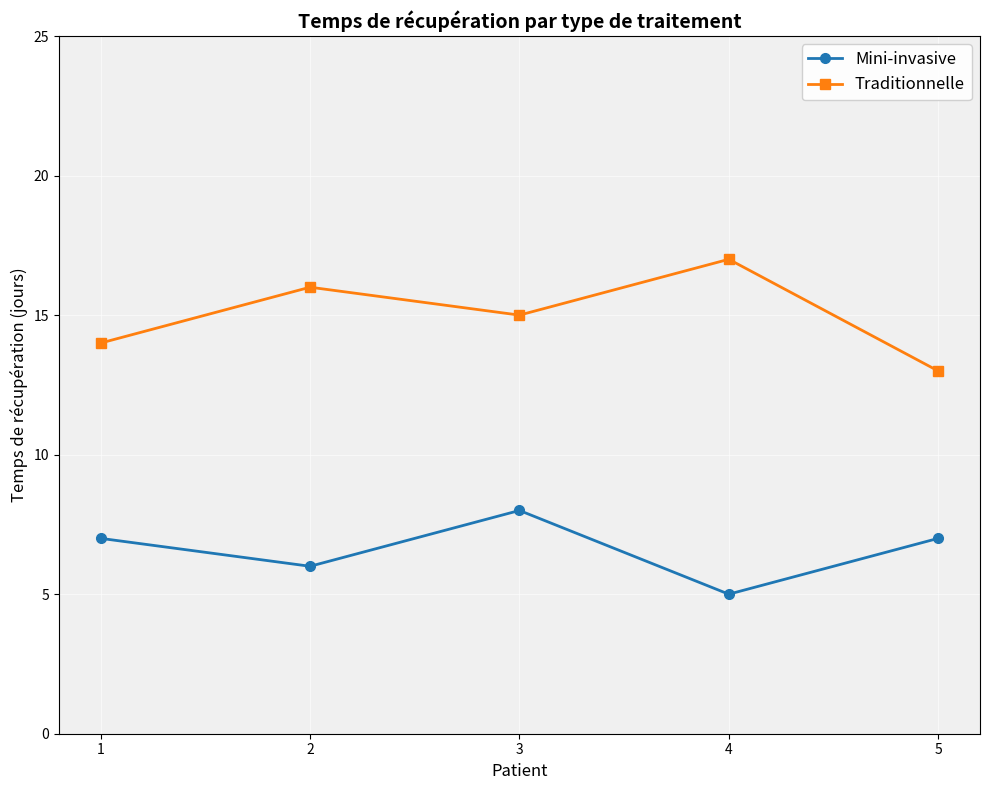

Which series has the widest spread of values?

Traditionnelle